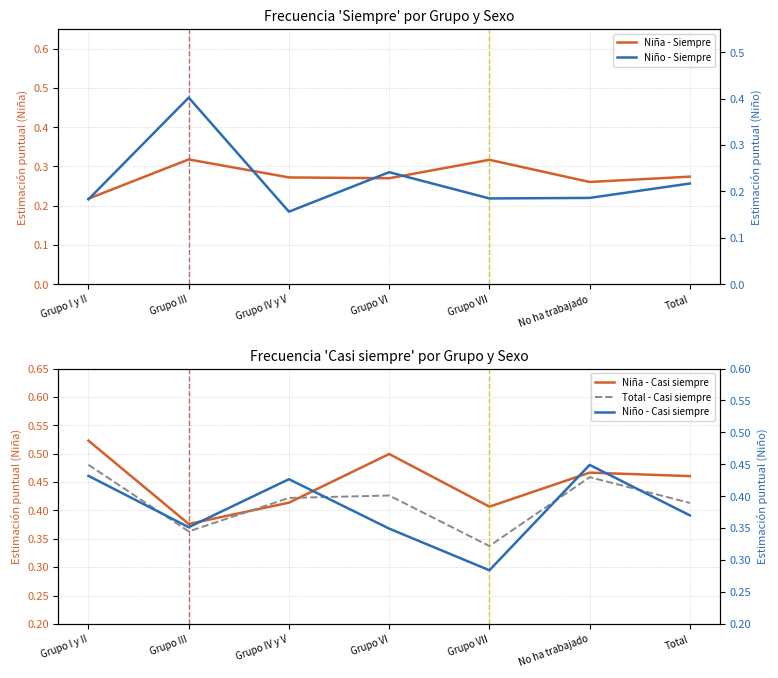

Reading left to right, list all the values displayed in this chart.

Niña - Siempre: Grupo I y II=0.2	Grupo III=0.3	Grupo IV y V=0.3	Grupo VI=0.3	Grupo VII=0.3	No ha trabajado=0.3	Total=0.3
Niña - Casi siempre: Grupo I y II=0.5	Grupo III=0.4	Grupo IV y V=0.4	Grupo VI=0.5	Grupo VII=0.4	No ha trabajado=0.5	Total=0.5
Total - Casi siempre: Grupo I y II=0.5	Grupo III=0.4	Grupo IV y V=0.4	Grupo VI=0.4	Grupo VII=0.3	No ha trabajado=0.5	Total=0.4
Niño - Siempre: Grupo I y II=0.2	Grupo III=0.4	Grupo IV y V=0.2	Grupo VI=0.2	Grupo VII=0.2	No ha trabajado=0.2	Total=0.2
Niño - Casi siempre: Grupo I y II=0.4	Grupo III=0.4	Grupo IV y V=0.4	Grupo VI=0.3	Grupo VII=0.3	No ha trabajado=0.4	Total=0.4